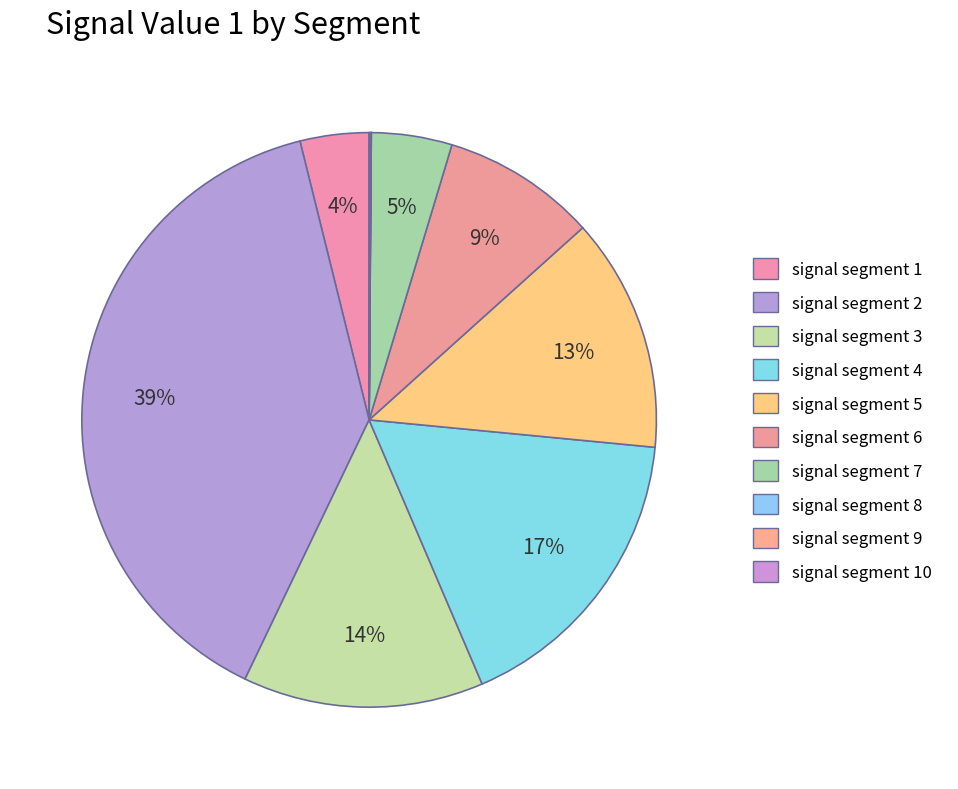

Combined, do signal segment 7 and signal segment 3 account for over 50%?

No